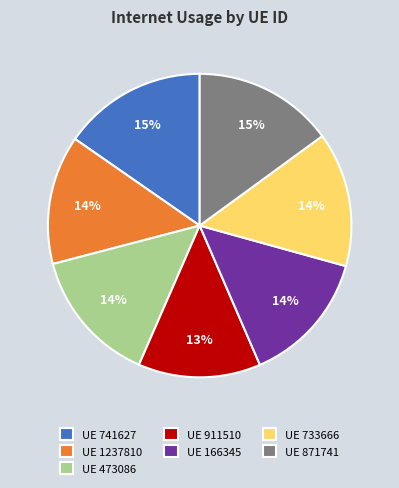

Combined, do UE 911510 and UE 733666 account for over 50%?

No